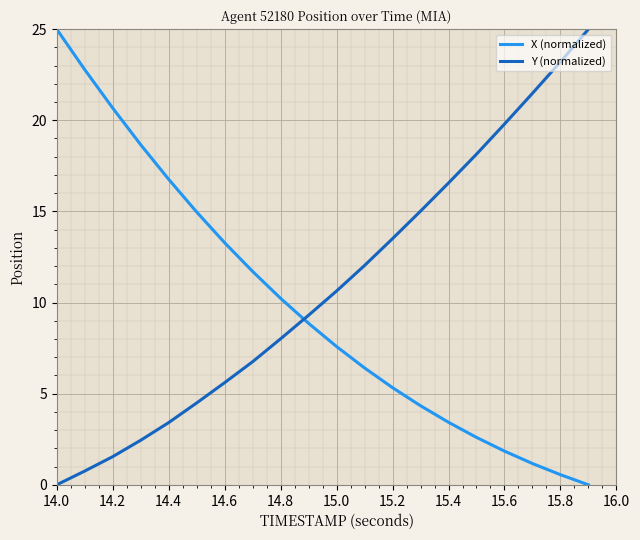

What is the maximum value for Y (normalized)?

25.0